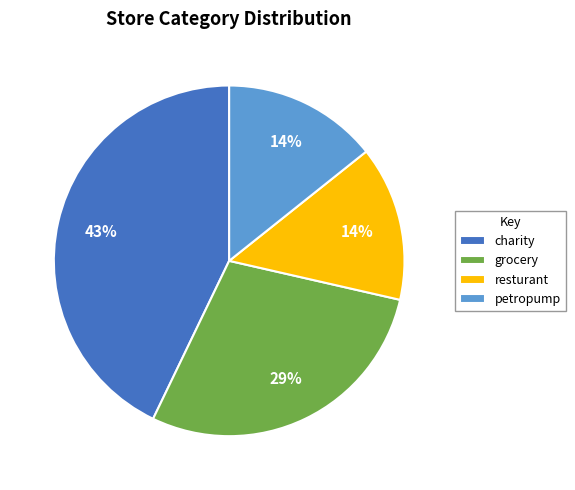

Does any single category account for the majority?

No